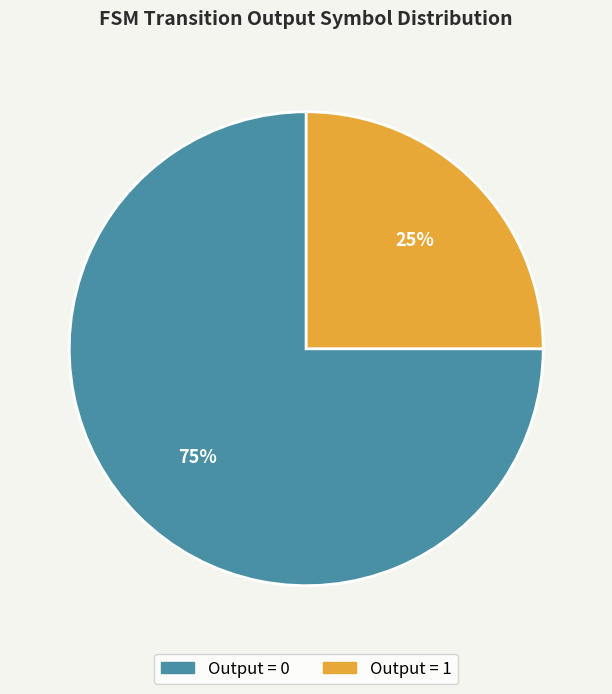

How many slices are in this pie chart?

2